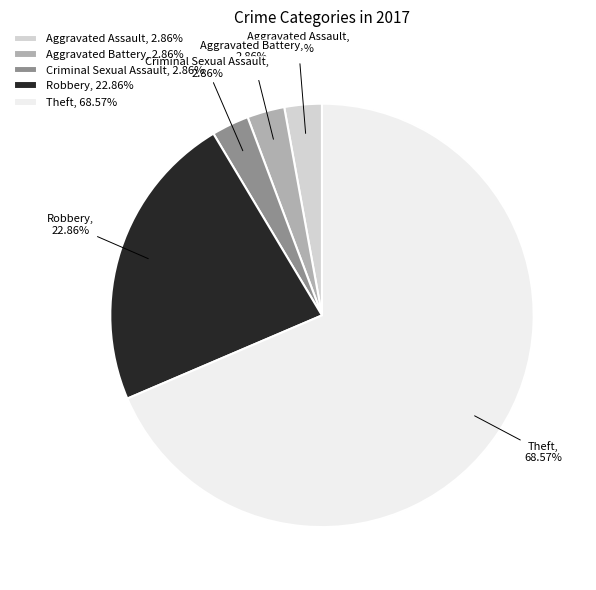

Which slice is the largest?

Theft